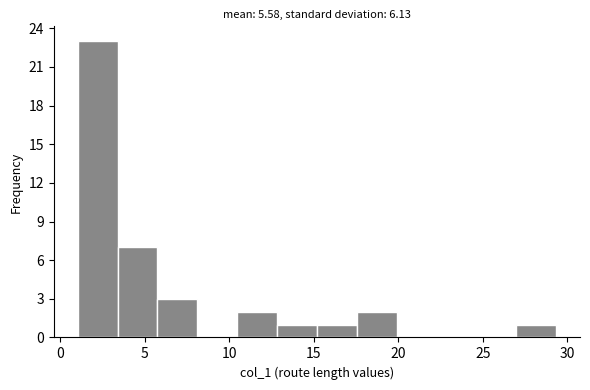

Which range on the x-axis has the tallest bar?

1.0 to 3.5